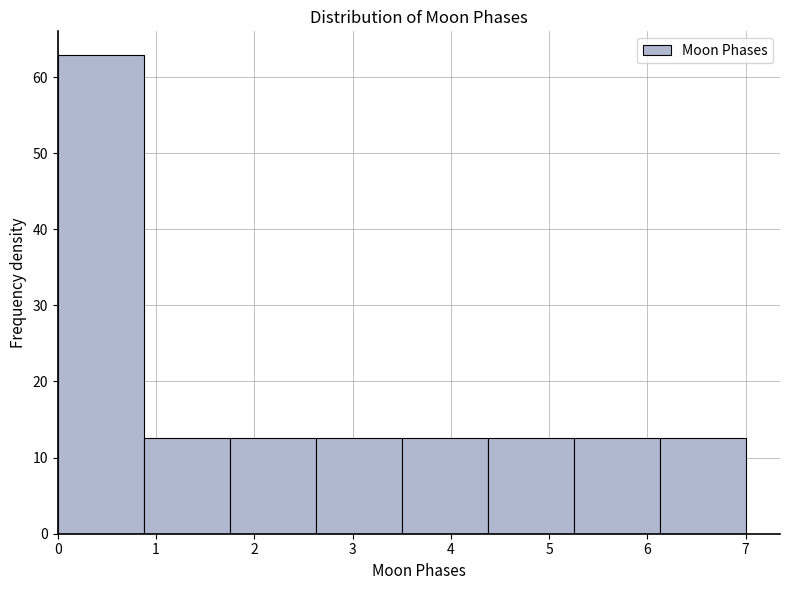

Reading left to right, list every bar in this chart as the range it spans on the x-axis followed by its height. Neither the bar edges nor the heights are printed on the chart, so give them approximately, as read against the axes.

0.0 to 0.9: 63
0.9 to 1.8: 13
1.8 to 2.6: 13
2.6 to 3.5: 13
3.5 to 4.4: 13
4.4 to 5.3: 13
5.3 to 6.1: 13
6.1 to 7.0: 13